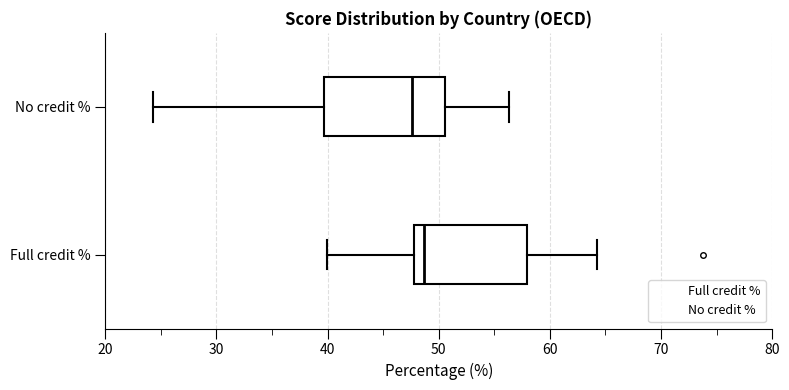

Which box's median line is the furthest to the left?

No credit %